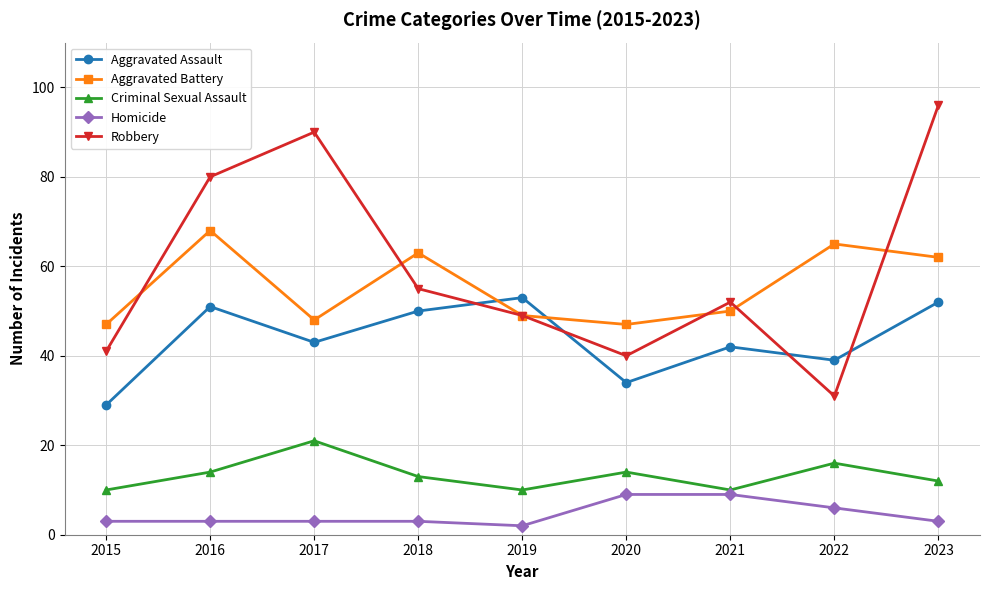

Which series has the largest total across all categories?

Robbery